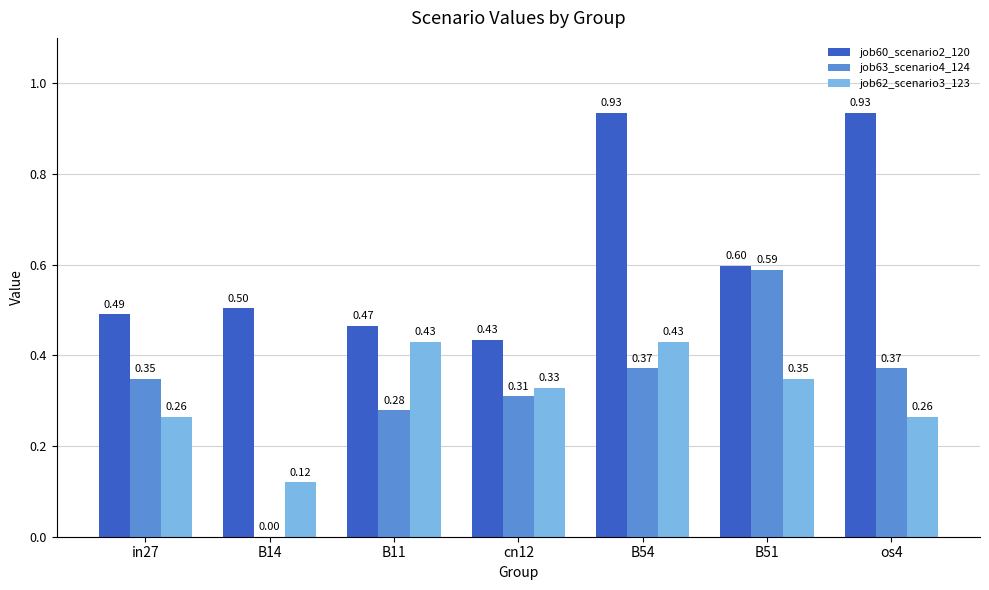

Is the value of job60_scenario2_120 at B54 greater than the value of job62_scenario3_123 at B51?

Yes